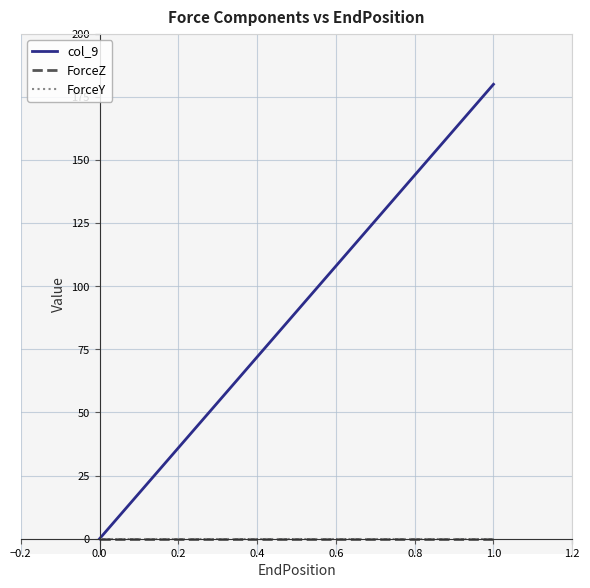

What is the average value of the col_9 series?

86.7